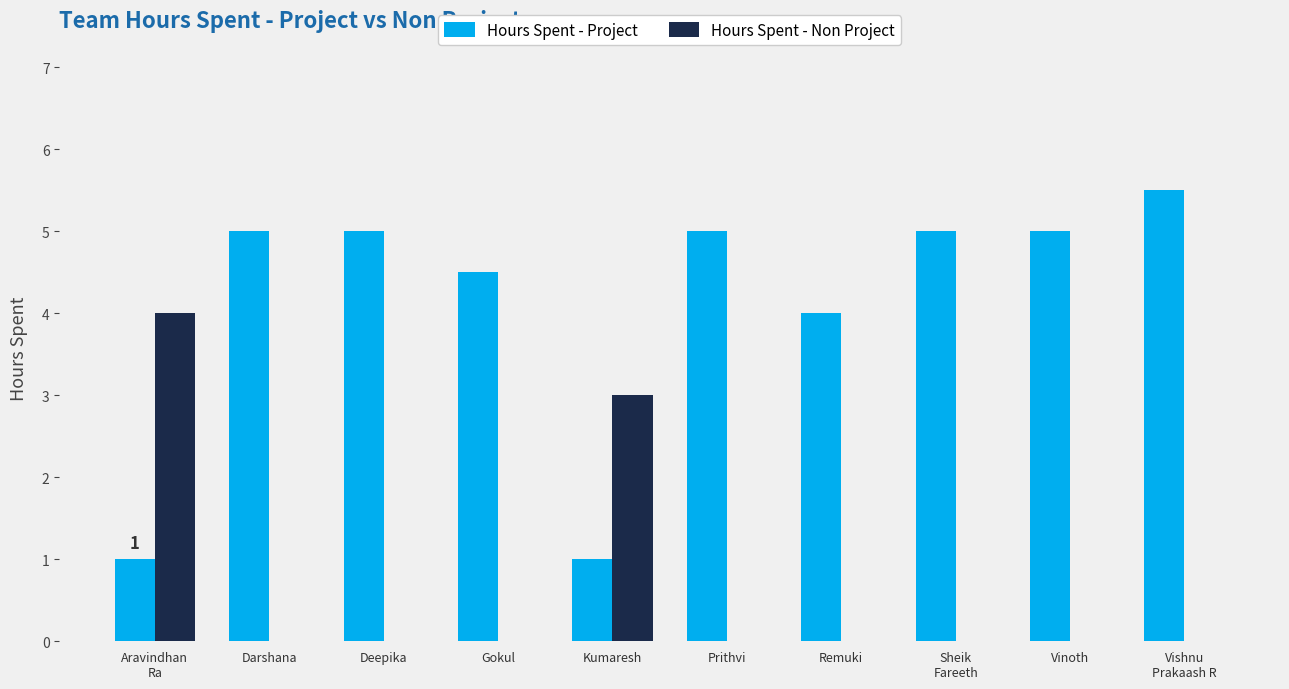

Count the number of data series in this chart.

2